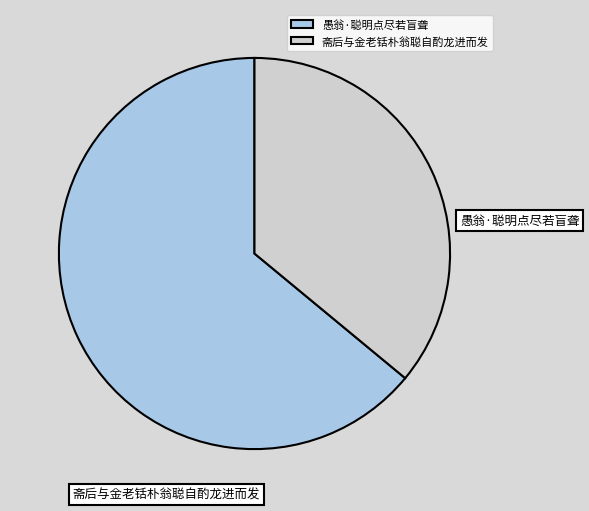

Which slice is the smallest?

斋后与金老铦朴翁聪自酌龙进而发